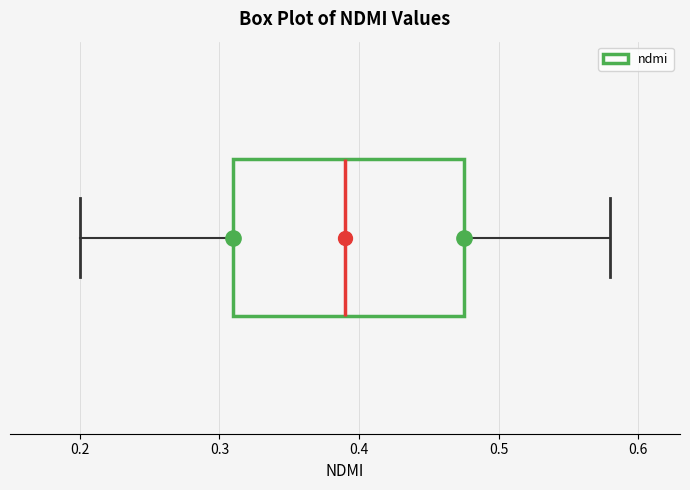

Read this box plot against the x-axis: the position of the median line, the range covered by the box, and the ends of both whiskers. The values are not printed on the chart, so give them approximately, as read against the axis.

median 0.39, box 0.31 to 0.48, whiskers 0.20 to 0.58